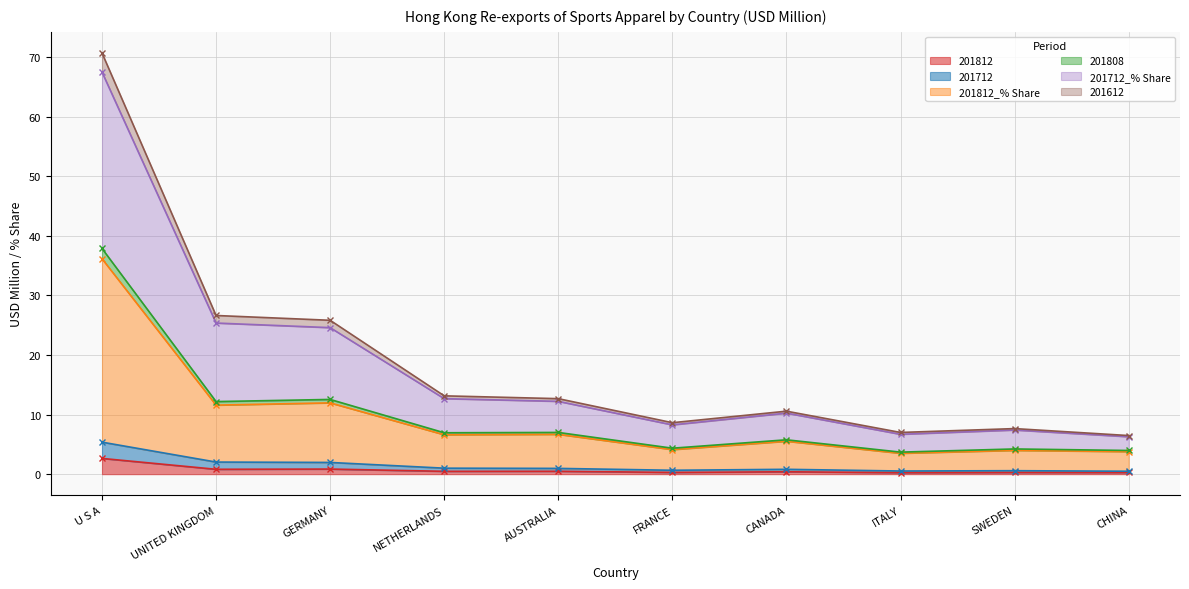

What is the highest value of the 201812 series?

2.6